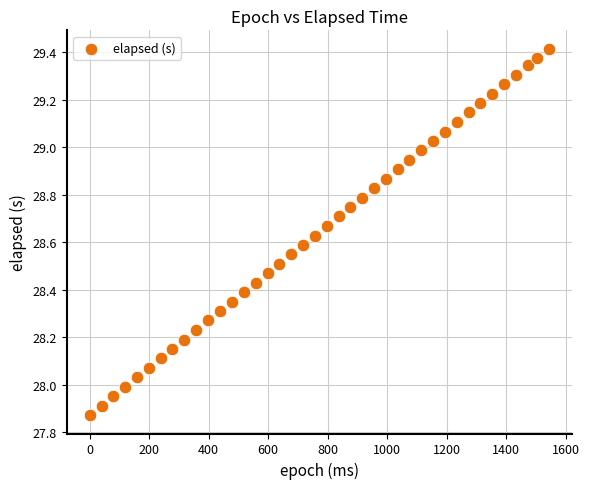

What is the range of X values (max minus min)?

1543.0